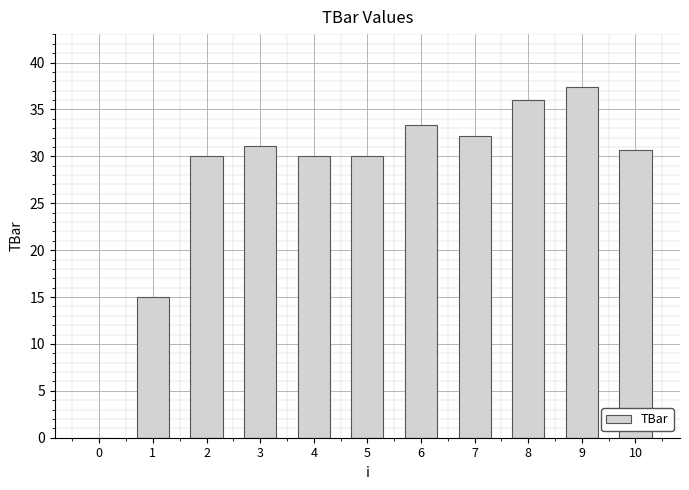

Read the value at 5.

30.0